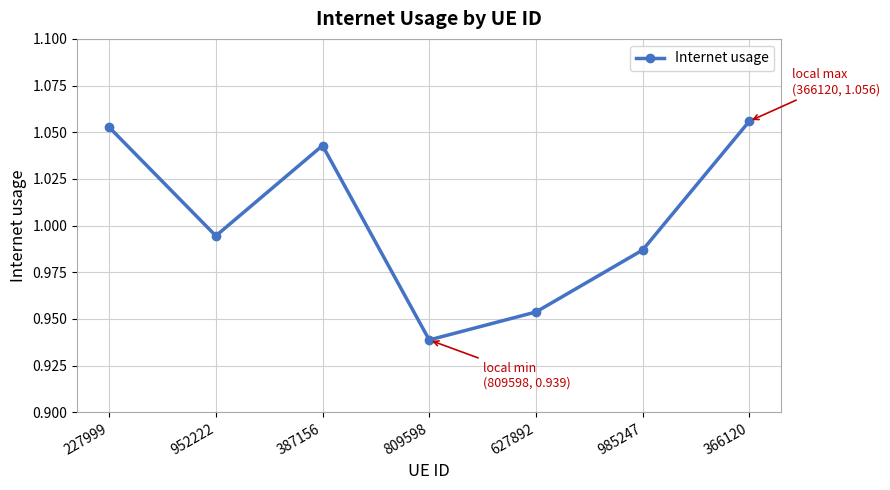

Where is the first local minimum?

952222